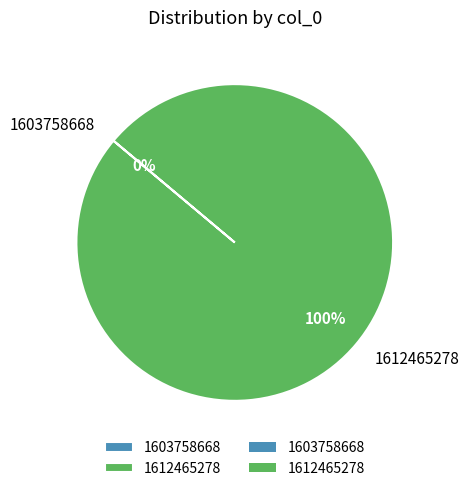

The 1612465278 slice represents 100% of the pie. True or false?

True